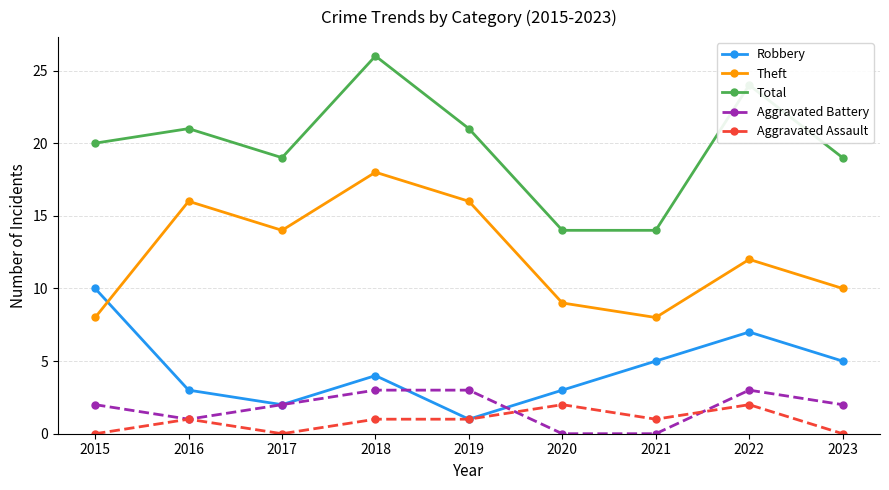

What is the approximate value of Aggravated Assault at 2021?

1